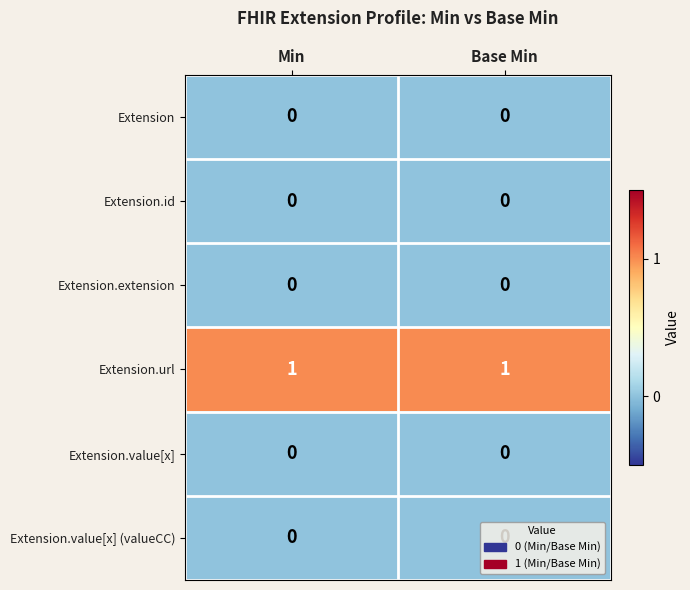

At how many categories does at least one series exceed 0?

2